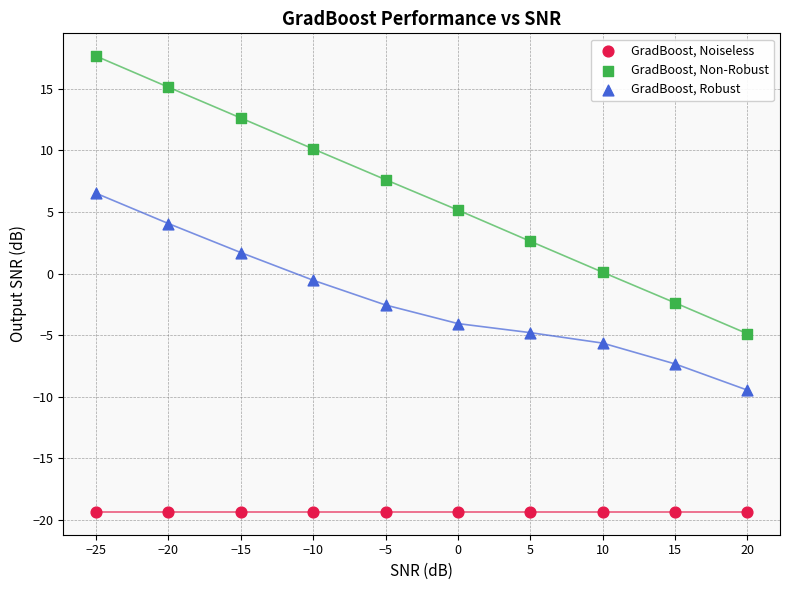

Which series contains the lowest Y value?

GradBoost, Noiseless